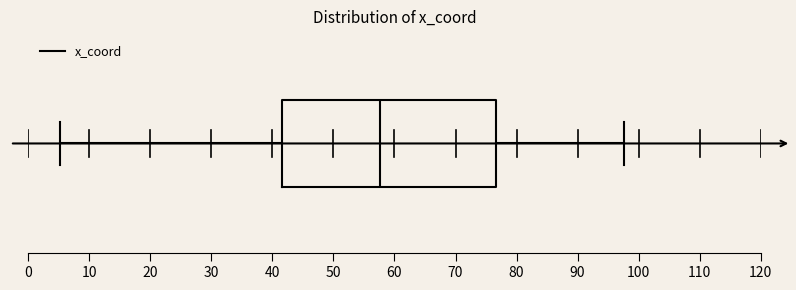

Where does the median line of the box sit on the x-axis? The values are not printed on the chart, so give them approximately, as read against the axis.

58